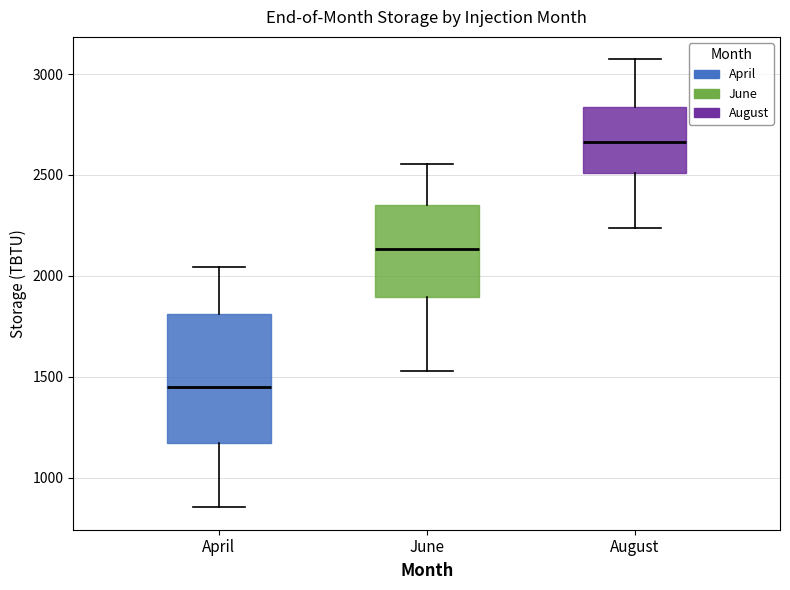

Which box has the highest median line?

August